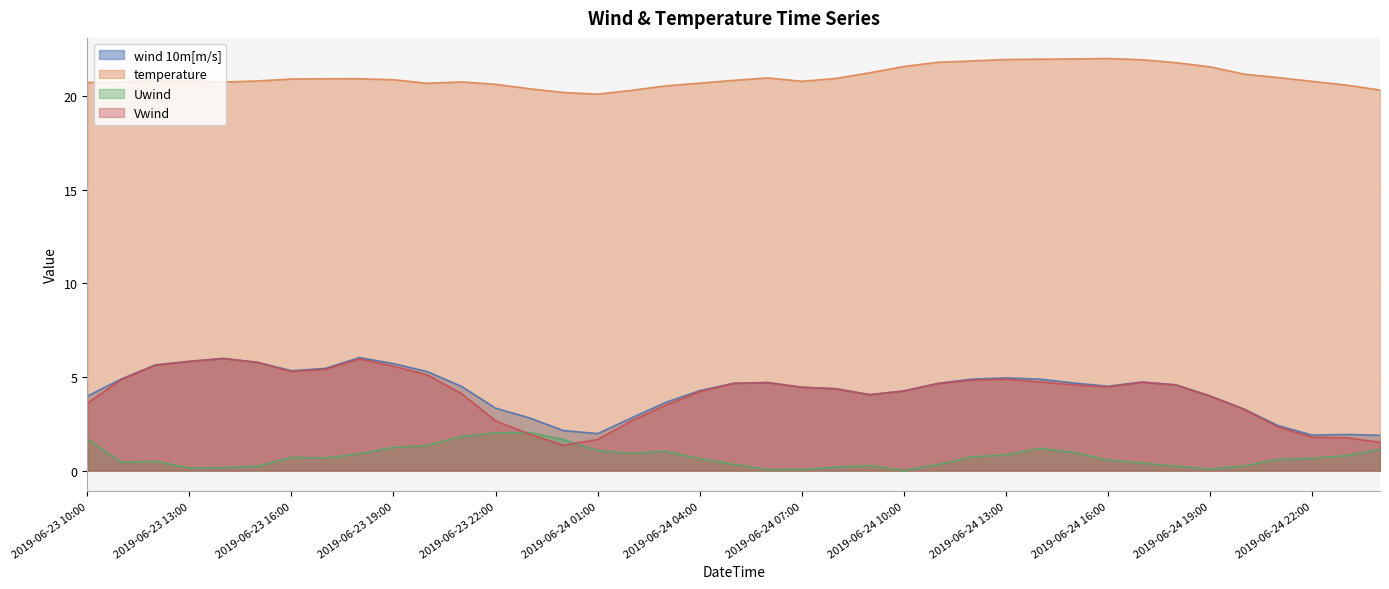

Which category has the highest value in the Vwind series?

2019-06-23 14:00